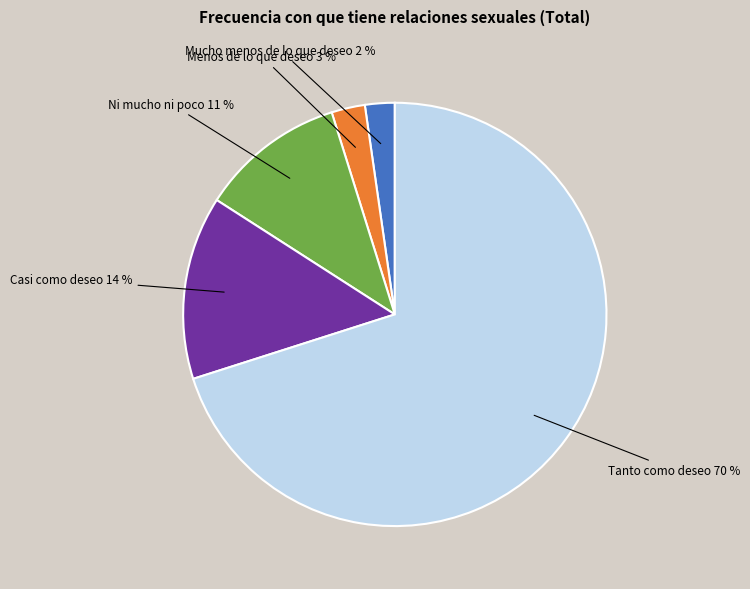

Which slice is the largest?

Tanto como deseo